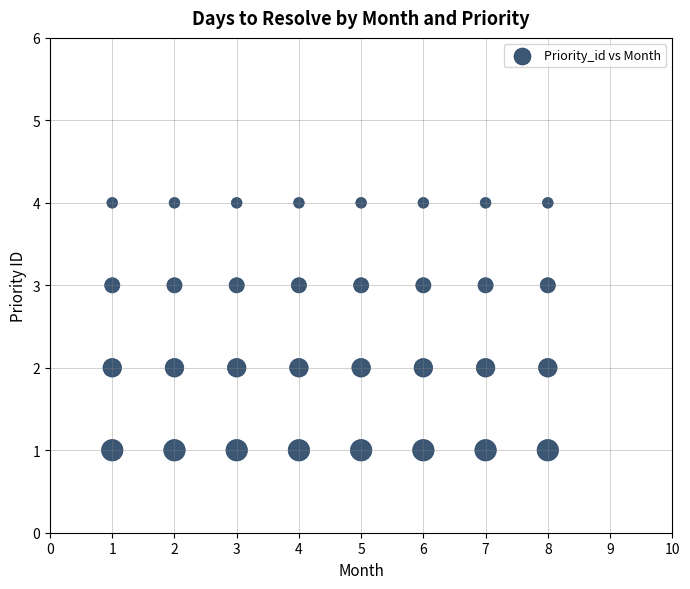

What is the range of X values (max minus min)?

7